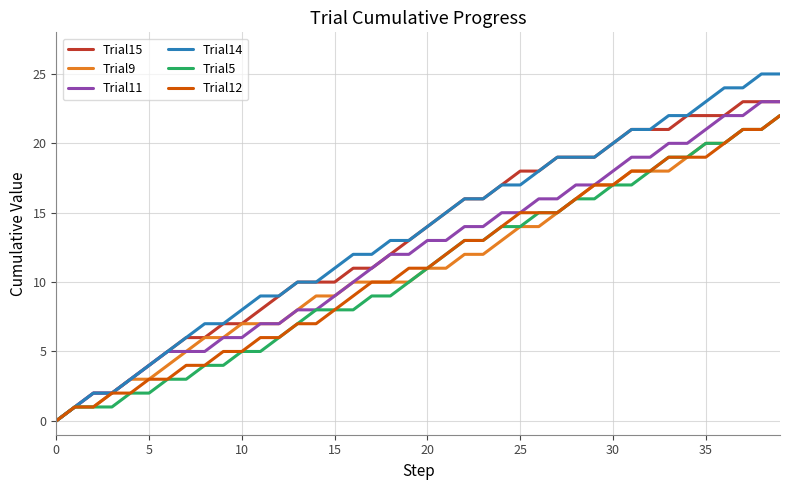

Which series has the widest spread of values?

Trial14